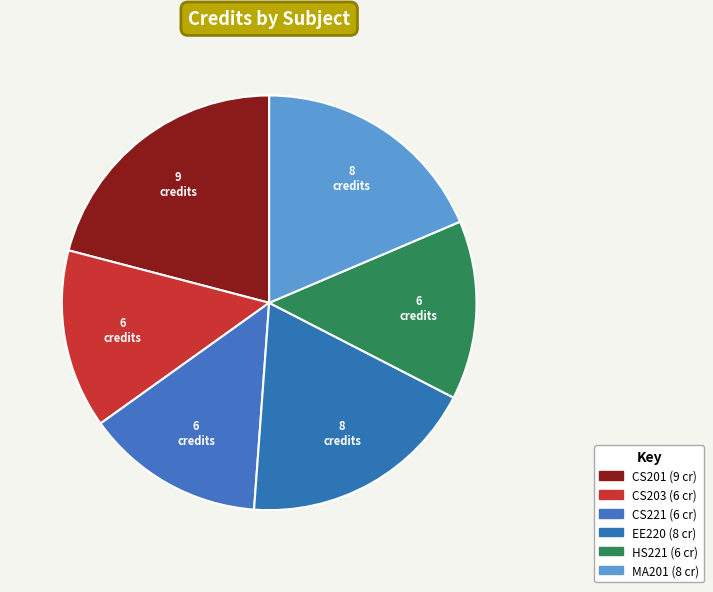

Count the number of slices in the pie.

6